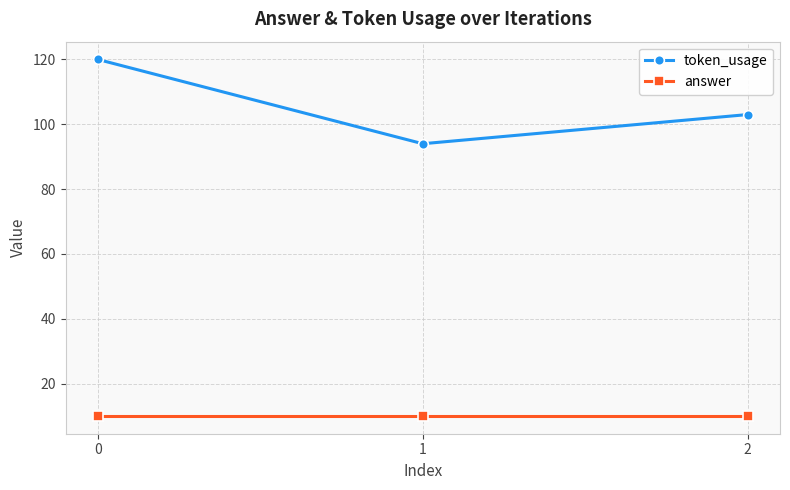

Is the value of answer at 2 greater than the value of token_usage at 0?

No